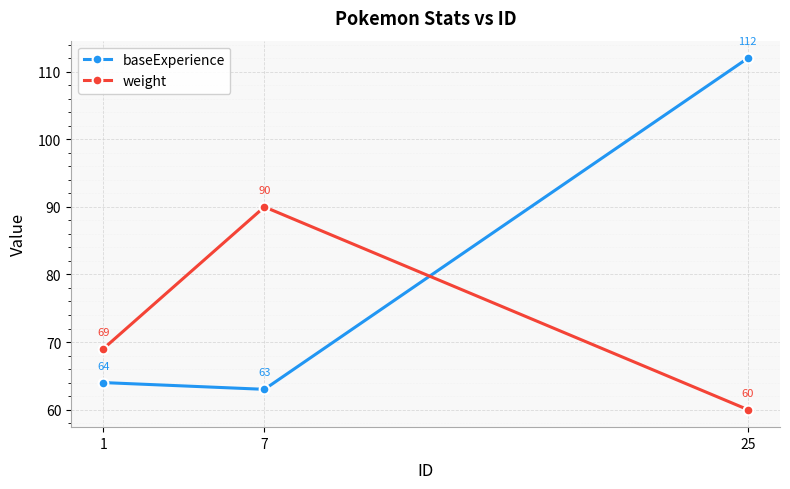

Read the baseExperience value at 25, to the nearest 10.

110